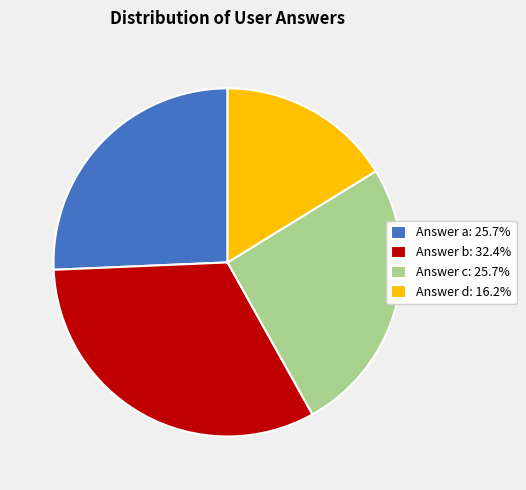

Does Answer c: 25.7% represent more than half of the total?

No